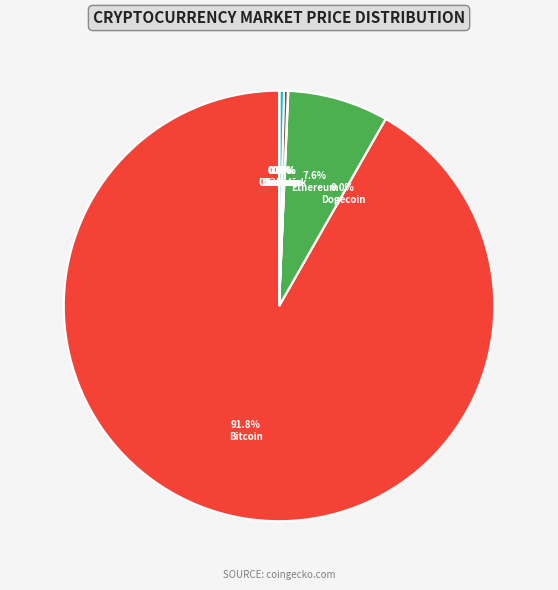

Does any single category account for the majority?

Yes